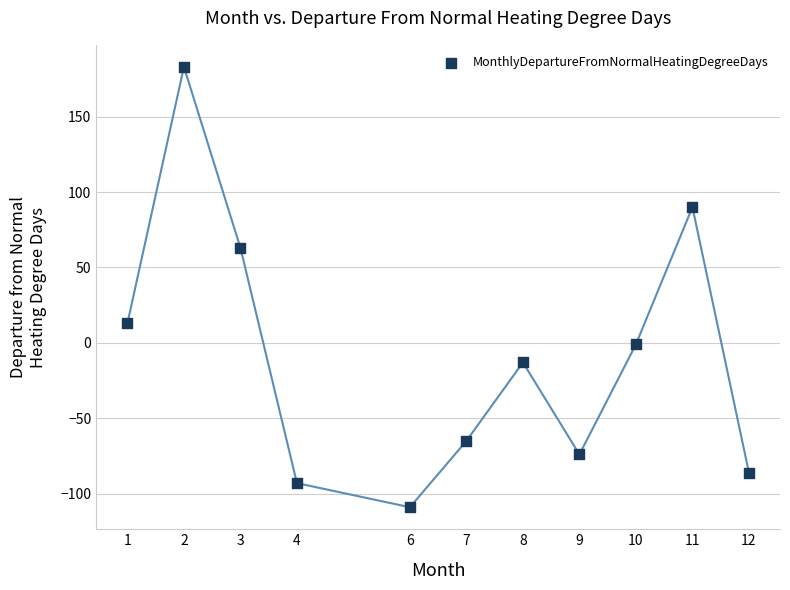

What is the range of X values (max minus min)?

11